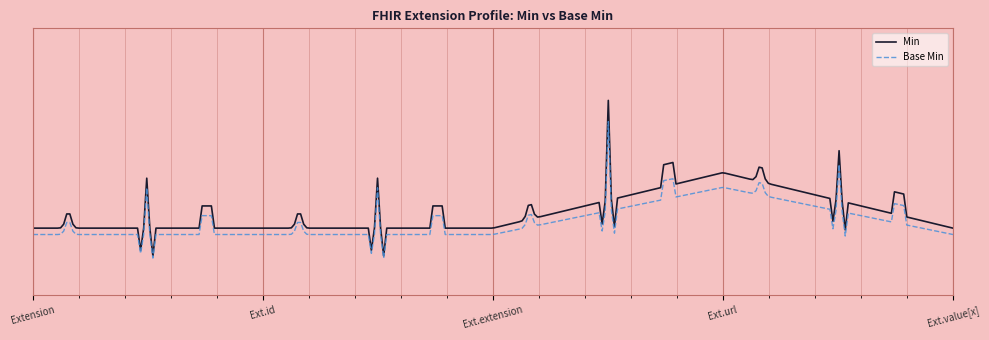

Is this an area chart (filled region under the line)?

No